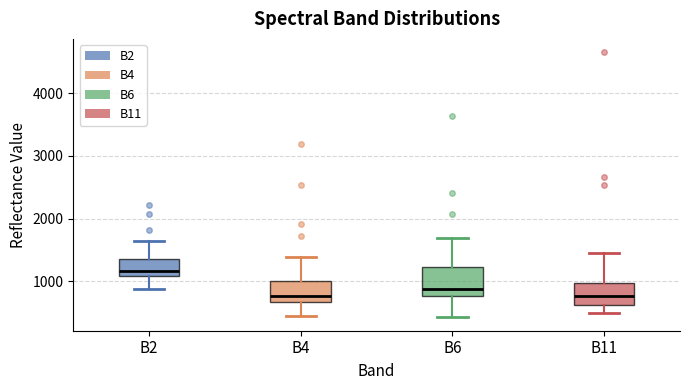

Reading left to right, transcribe this box plot: for each box, give where its median line is, the range the box spans, and where its two whiskers end, as read against the y-axis. The values are not printed on the chart, so give them approximately, as read against the axis.

B2: median 1200, box 1100 to 1400, whiskers 900 to 1600
B4: median 800, box 700 to 1000, whiskers 400 to 1400
B6: median 900, box 800 to 1200, whiskers 400 to 1700
B11: median 800, box 600 to 1000, whiskers 500 to 1500